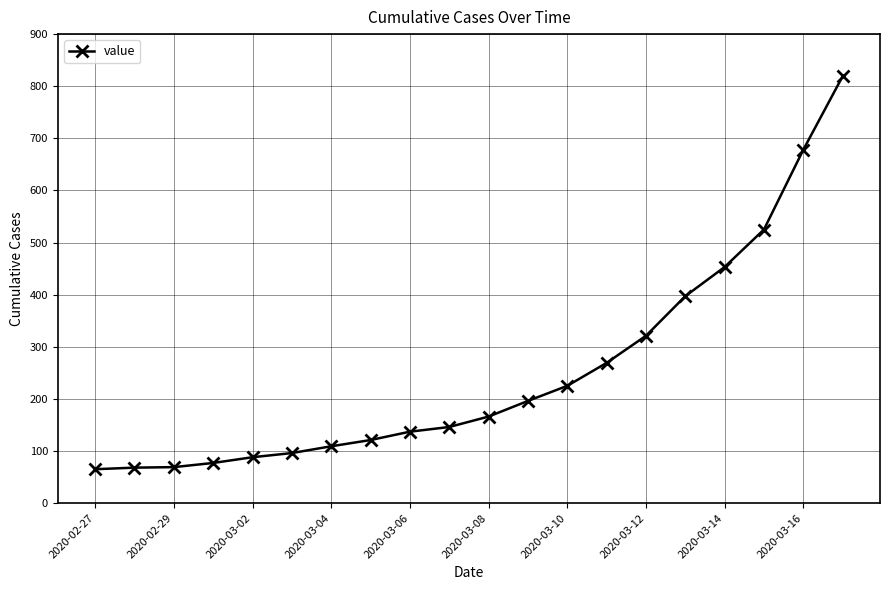

What is the maximum value shown in the chart?

819